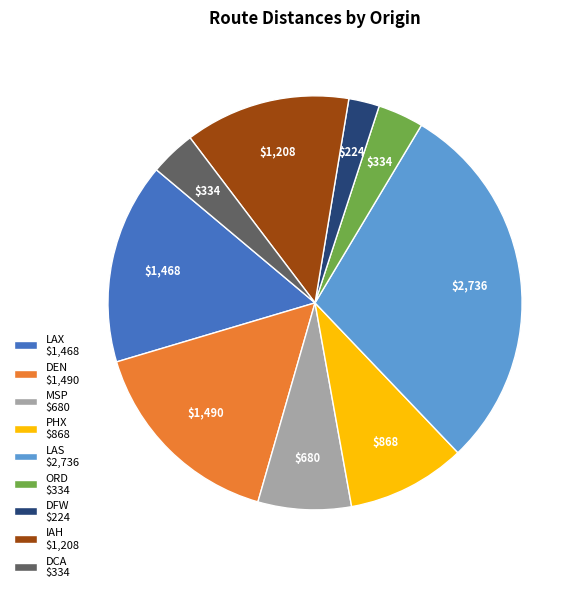

Is there any slice that represents more than half of the pie?

No